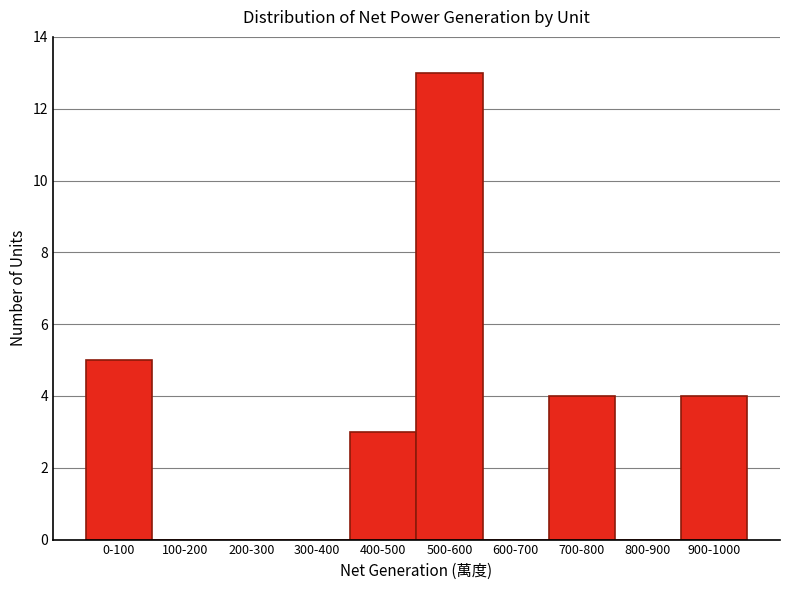

Reading right to left, what are all the values shown in this chart?

900-1000=4	800-900=0	700-800=4	600-700=0	500-600=13	400-500=3	300-400=0	200-300=0	100-200=0	0-100=5